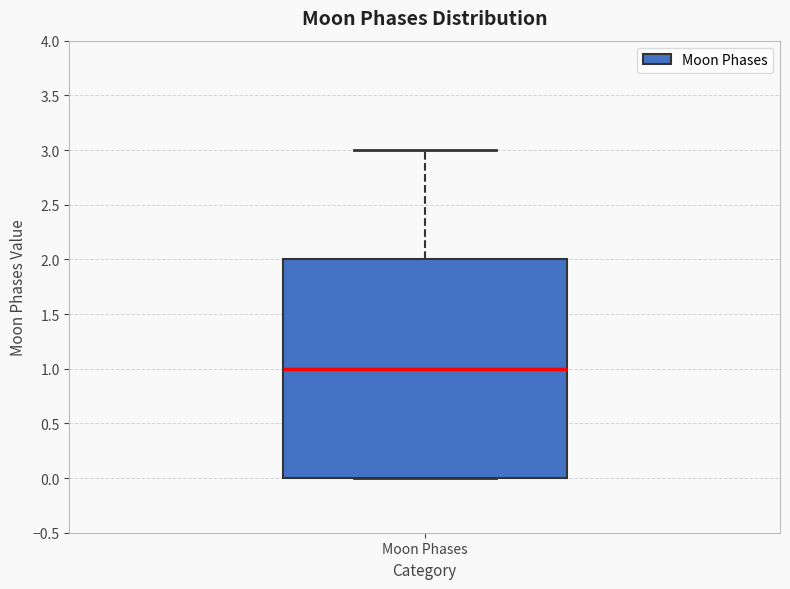

Transcribe this box plot: give where the median line is, the range the box spans, and where the two whiskers end, as read against the y-axis. The values are not printed on the chart, so give them approximately, as read against the axis.

median 1, box 0 to 2, whiskers 0 to 3